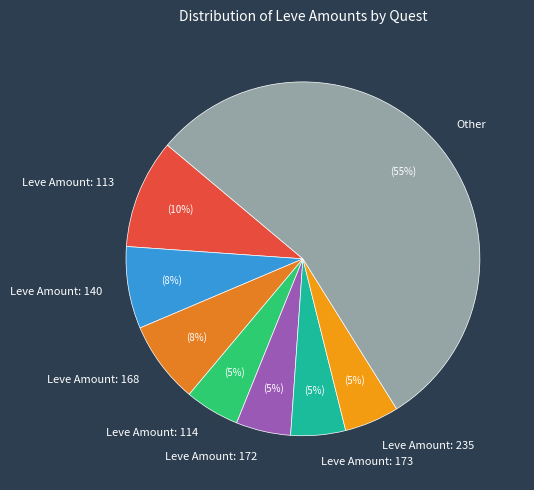

What is the largest slice in the pie chart?

Other